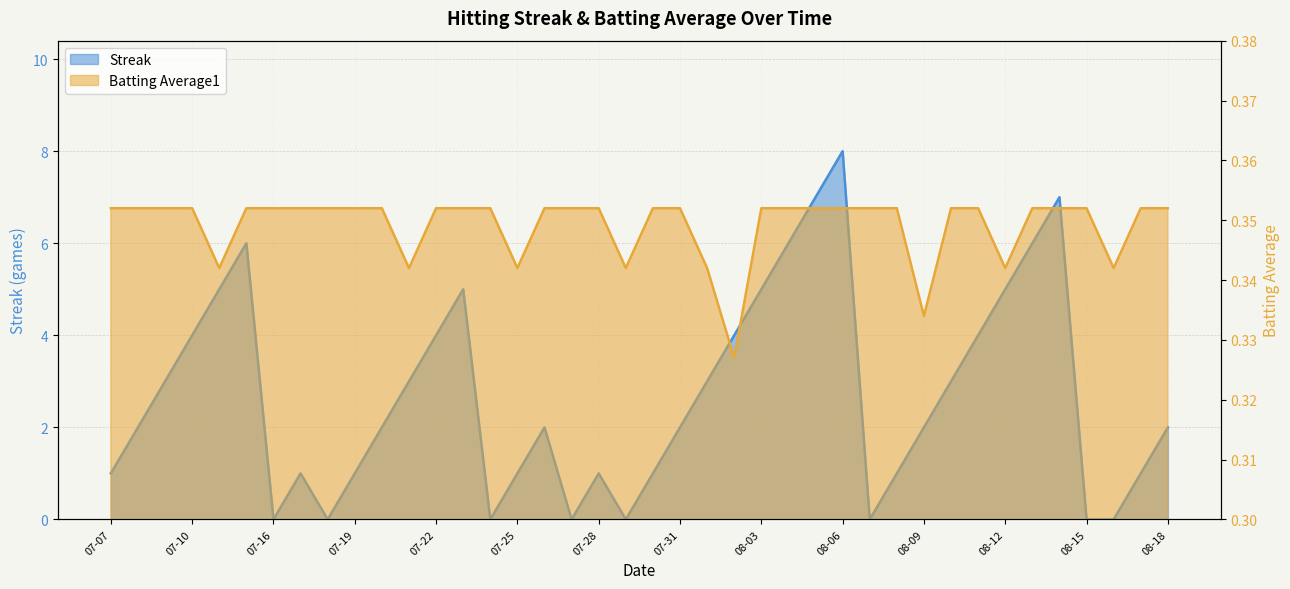

How many lines are shown in the chart?

2